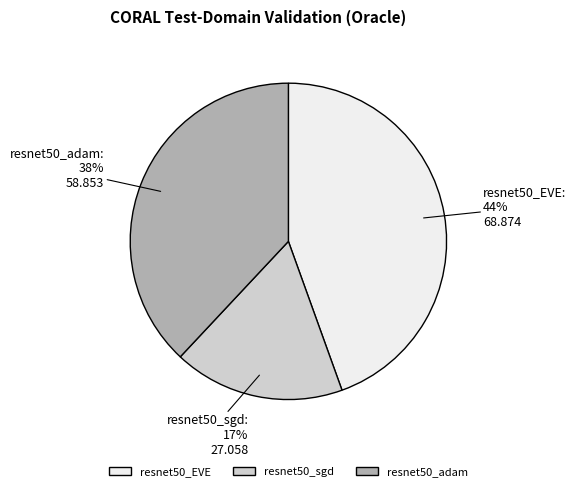

Rank the categories by value from highest to lowest.

resnet50_EVE, resnet50_adam, resnet50_sgd